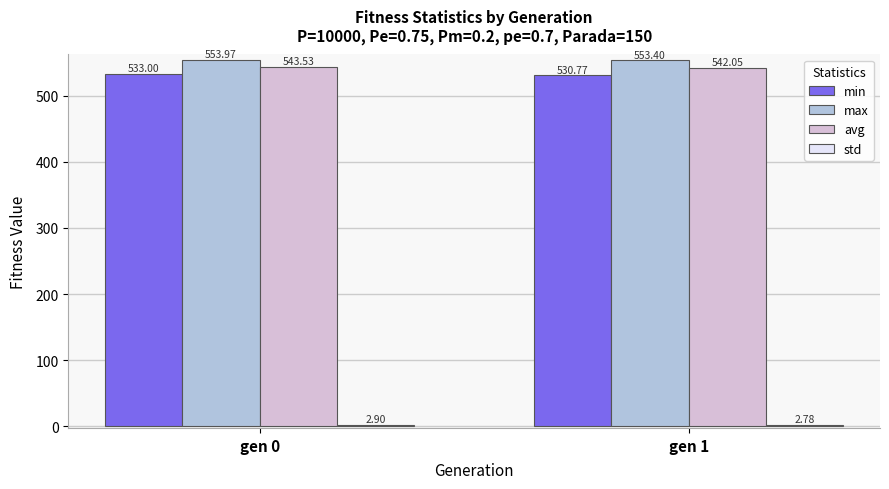

At how many categories does at least one series exceed 285?

2